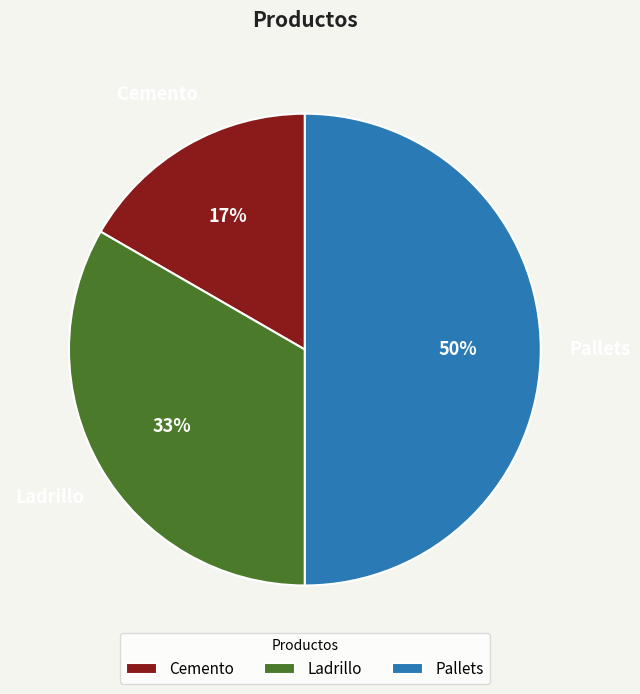

Approximately how many times larger is the value at Pallets compared to Ladrillo?

1.5